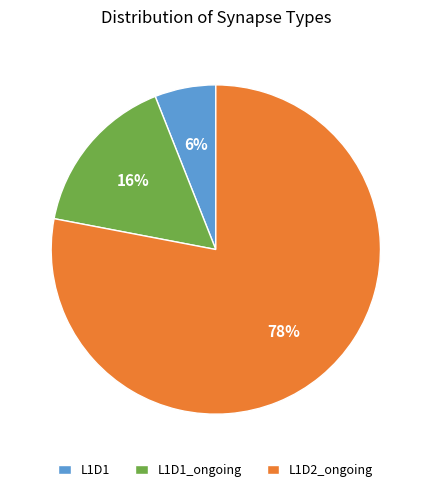

Is there a majority slice in this chart?

Yes